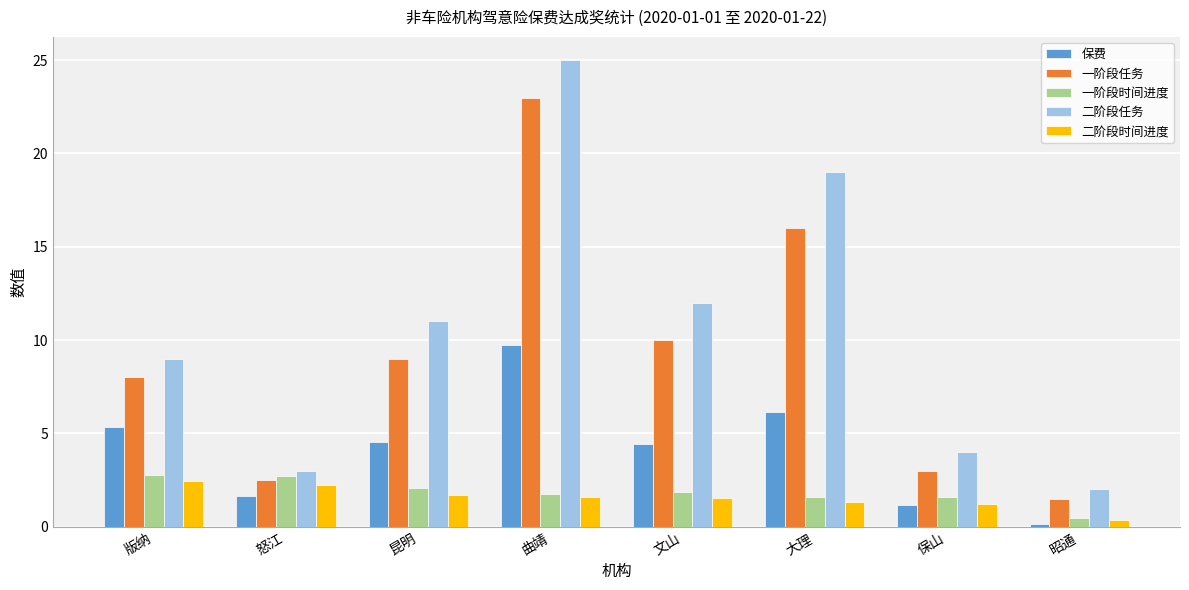

Which series changed the most between 文山 and 昭通?

二阶段任务